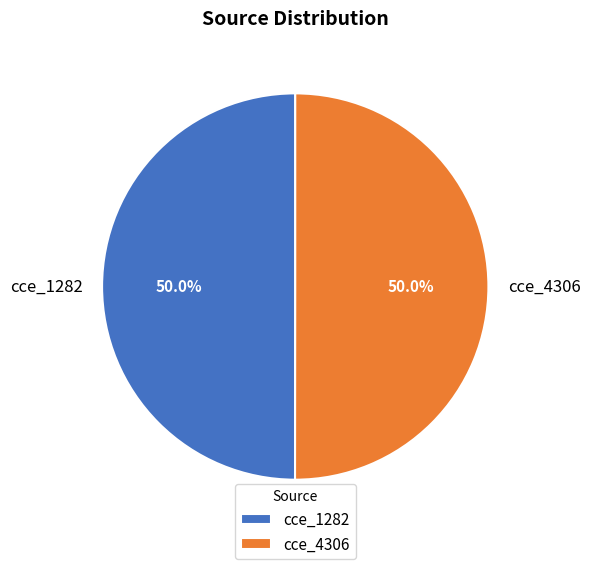

What is the ratio of the value at cce_1282 to the value at cce_4306?

1.0